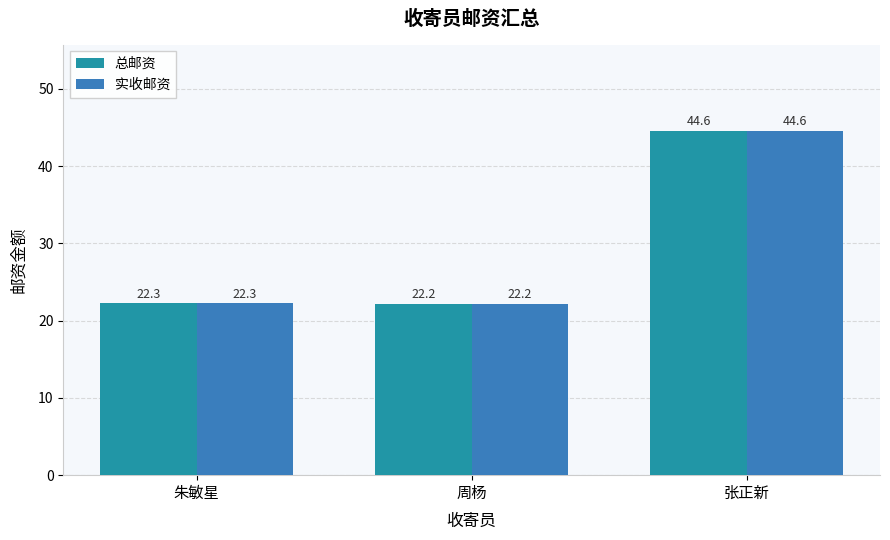

True or false: 总邮资 has a value of 39.8 at 朱敏星.

False